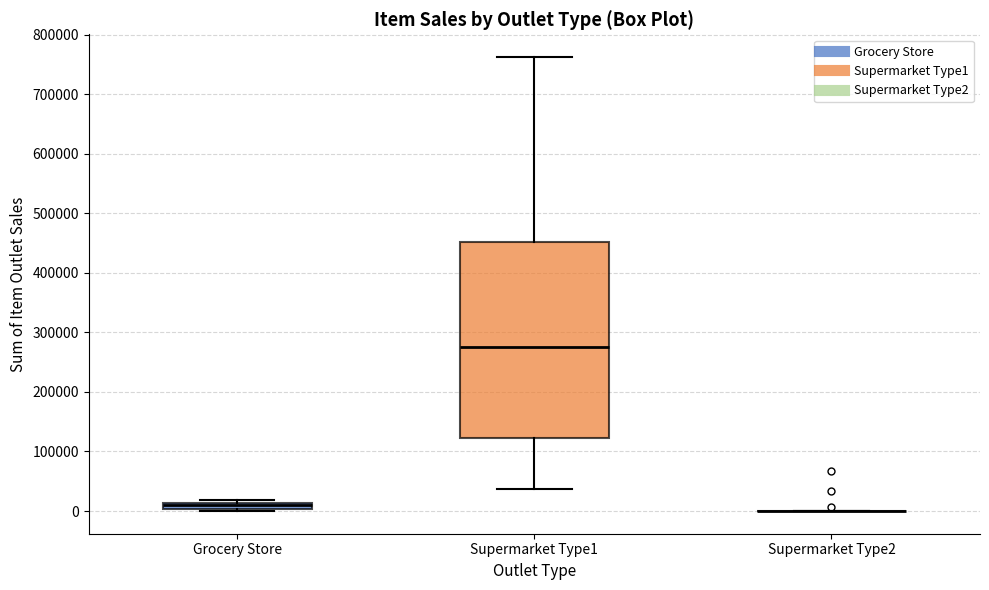

Comparing the boxes themselves (not the whiskers), which one is the tallest?

Supermarket Type1